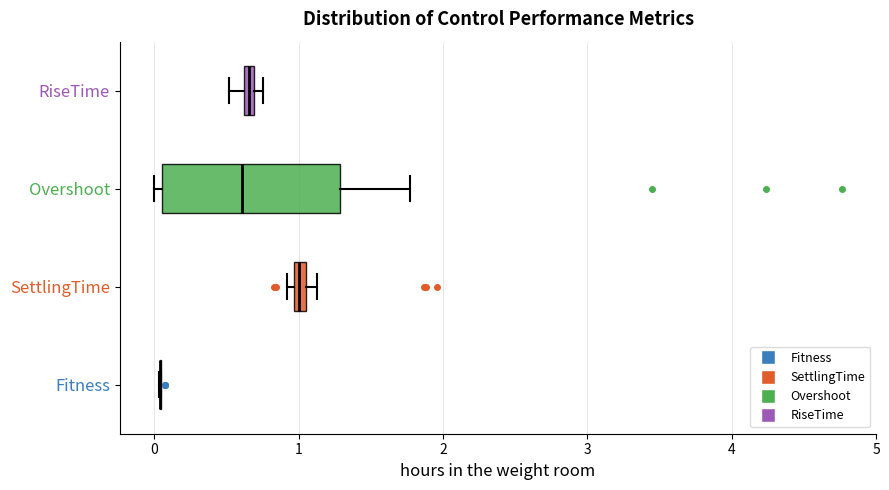

Which box is the widest, from its left edge to its right edge?

Overshoot